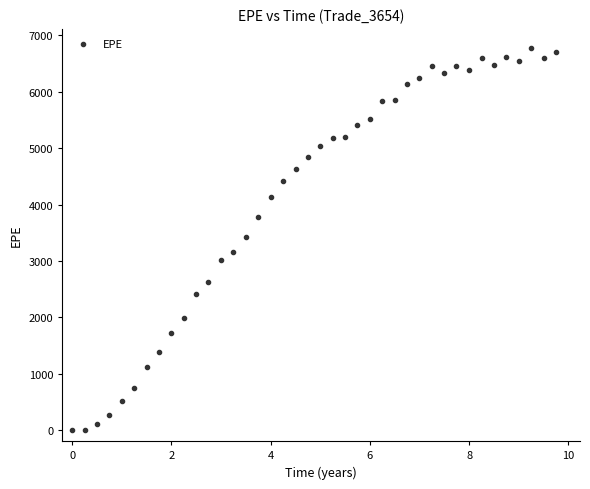

What is the range of X values (max minus min)?

9.7